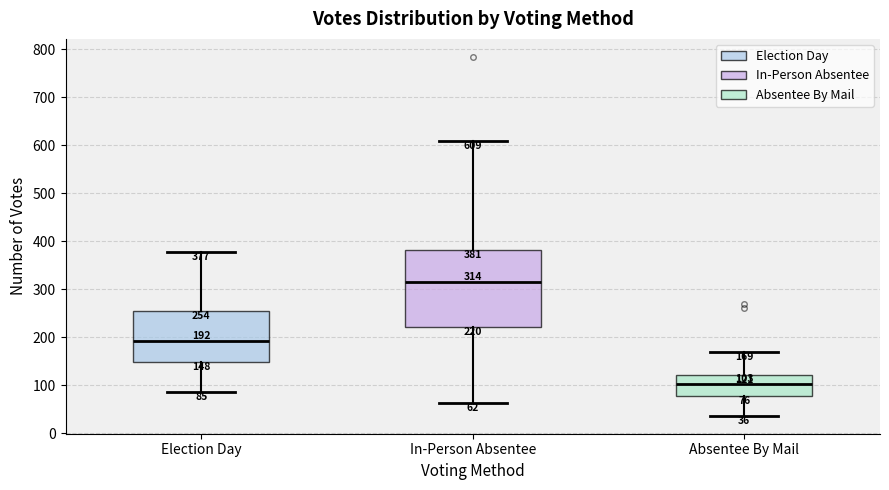

Which box is the tallest, from its lower edge to its upper edge?

In-Person Absentee